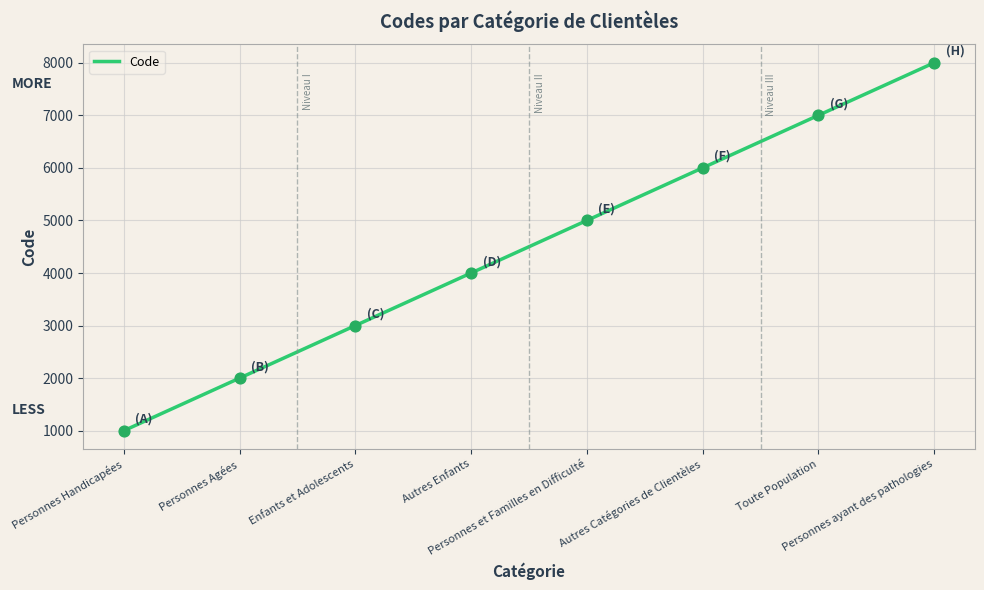

Approximately how many times larger is the value at Personnes Handicapées compared to Toute Population?

0.1